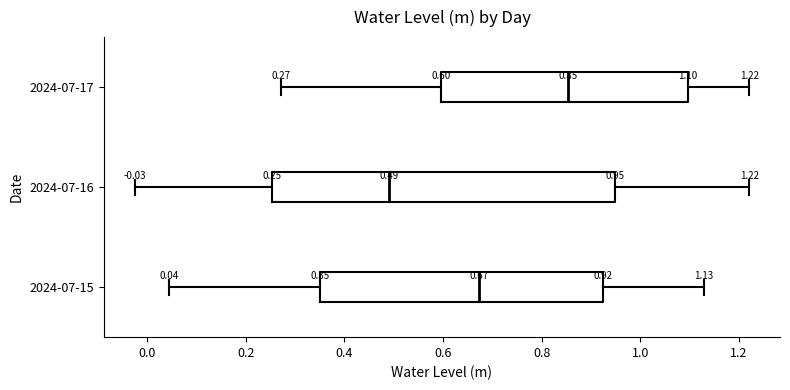

Which box is the widest, from its left edge to its right edge?

2024-07-16